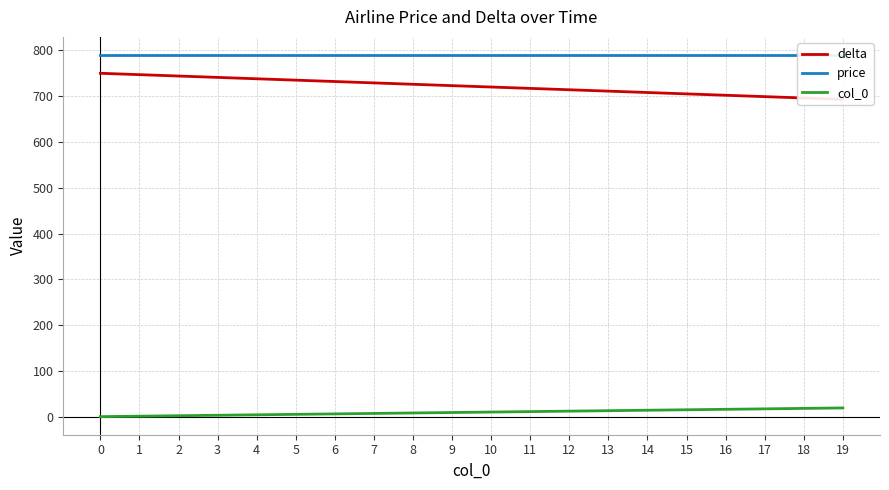

The col_0 series shows 18 at 12. True or false?

False